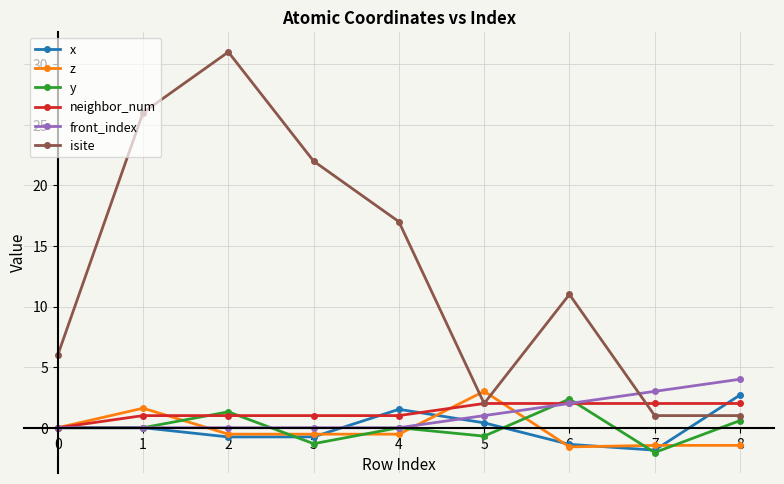

Does the chart display data point markers on the line(s)?

Yes